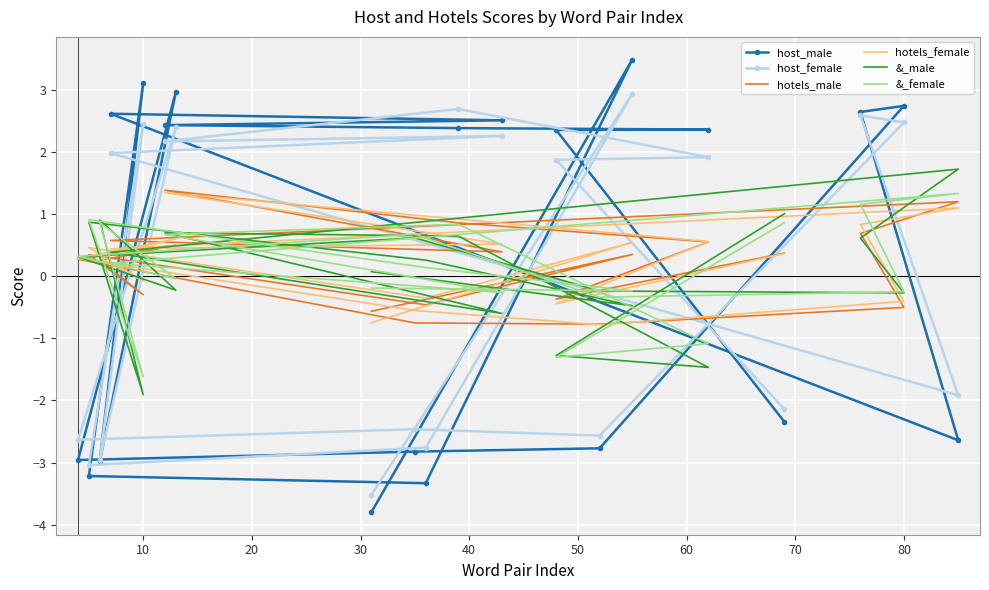

At how many categories does at least one series exceed -2?

20